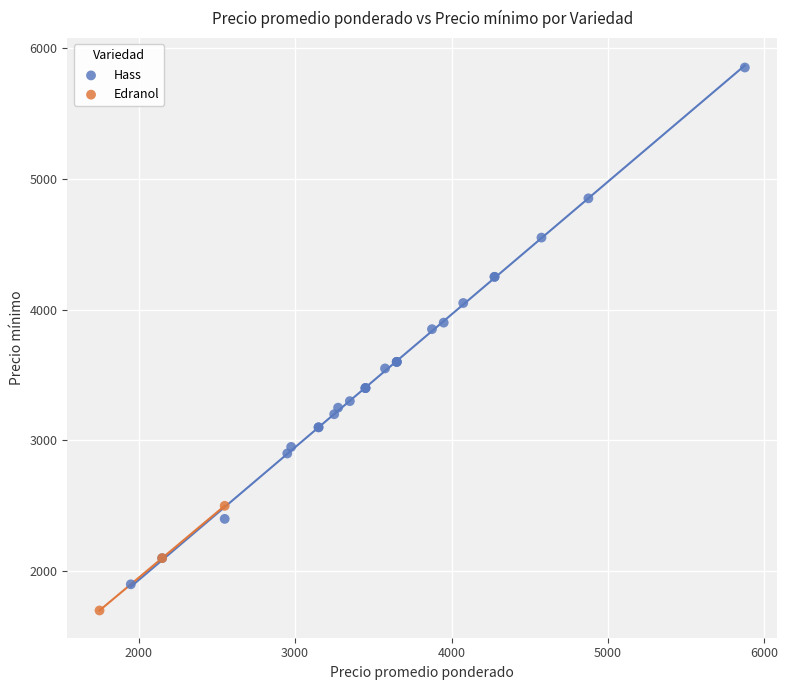

Which series contains the lowest Y value?

Edranol